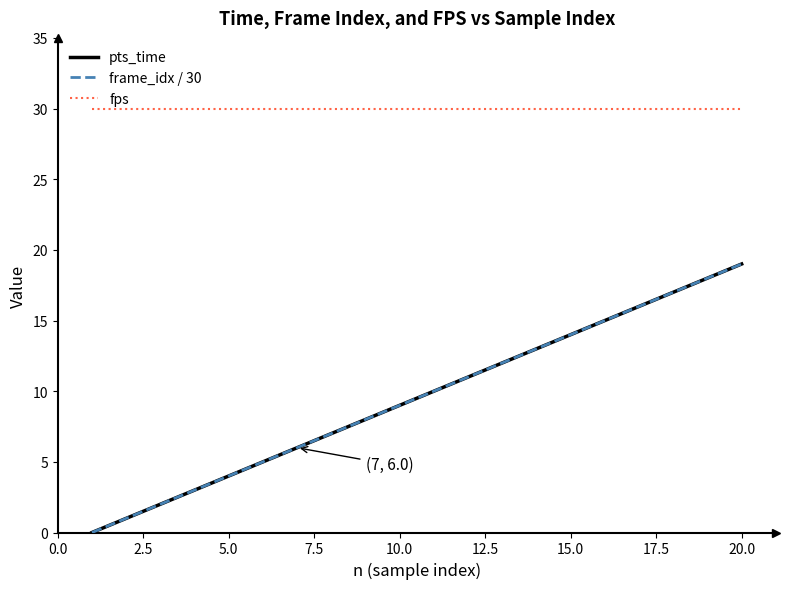

What is the maximum value shown in the chart?

30